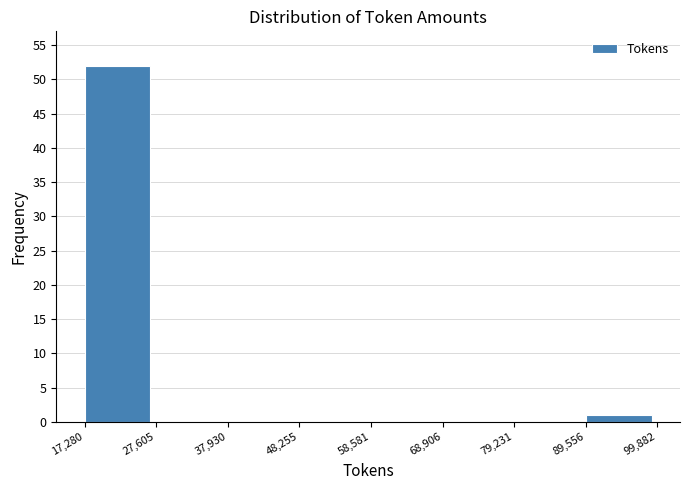

How tall is the bar that spans 89,556 to 99,882 on the x-axis? The values are not printed on the chart, so give them approximately, as read against the axis.

1